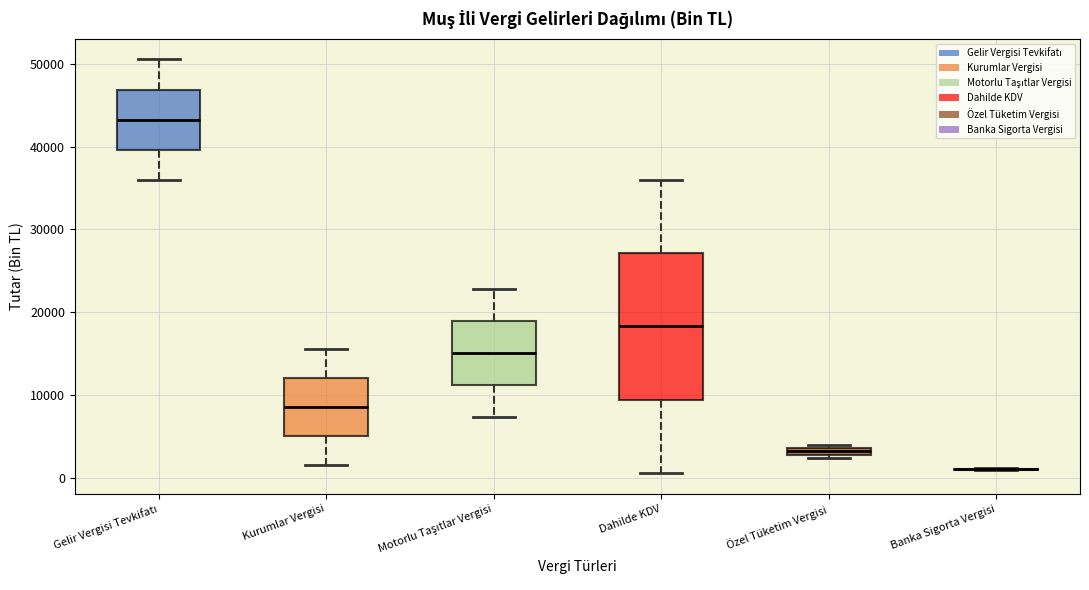

Where is the lower edge of the box for Dahilde KDV on the y-axis? The values are not printed on the chart, so give them approximately, as read against the axis.

9000